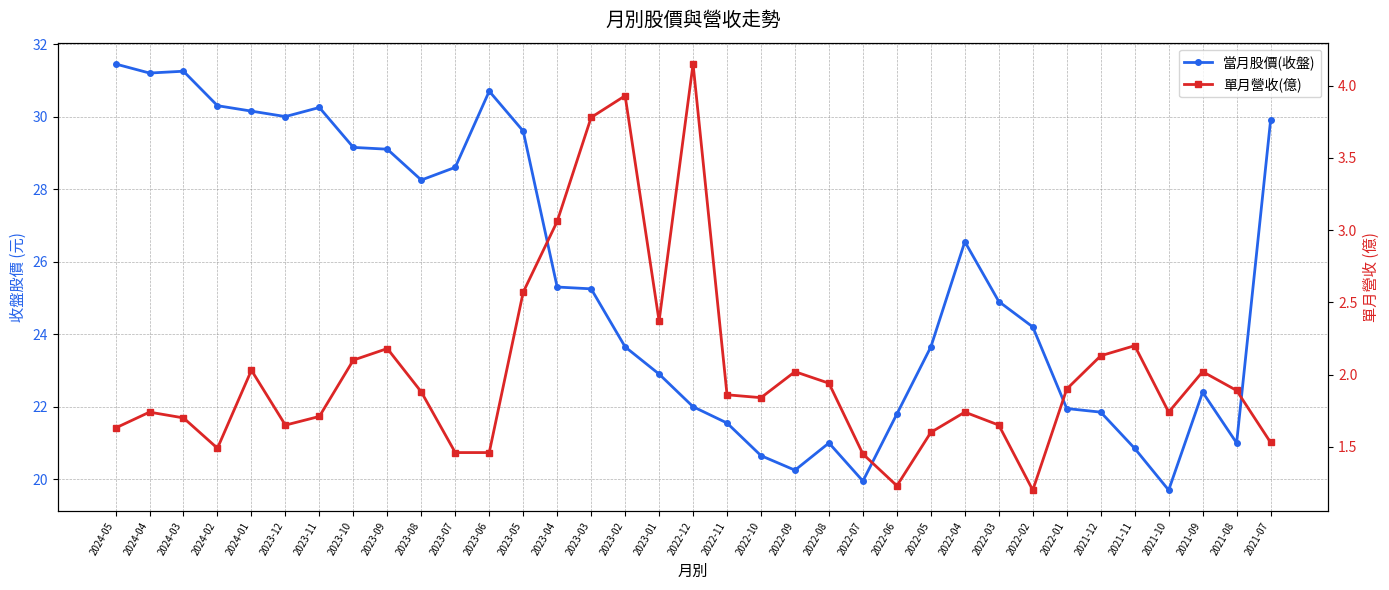

List the series in order of their peak value, lowest first.

單月營收(億), 當月股價(收盤)